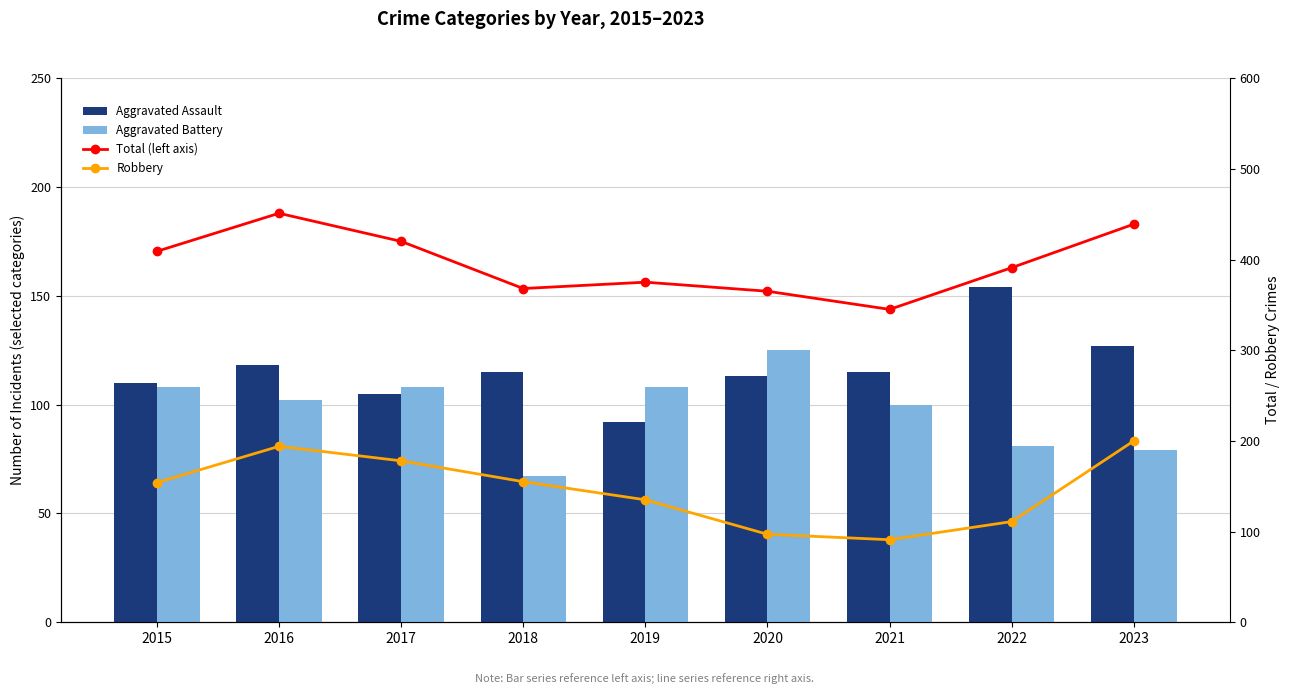

Which category has the lowest value in the Aggravated Assault series?

2019